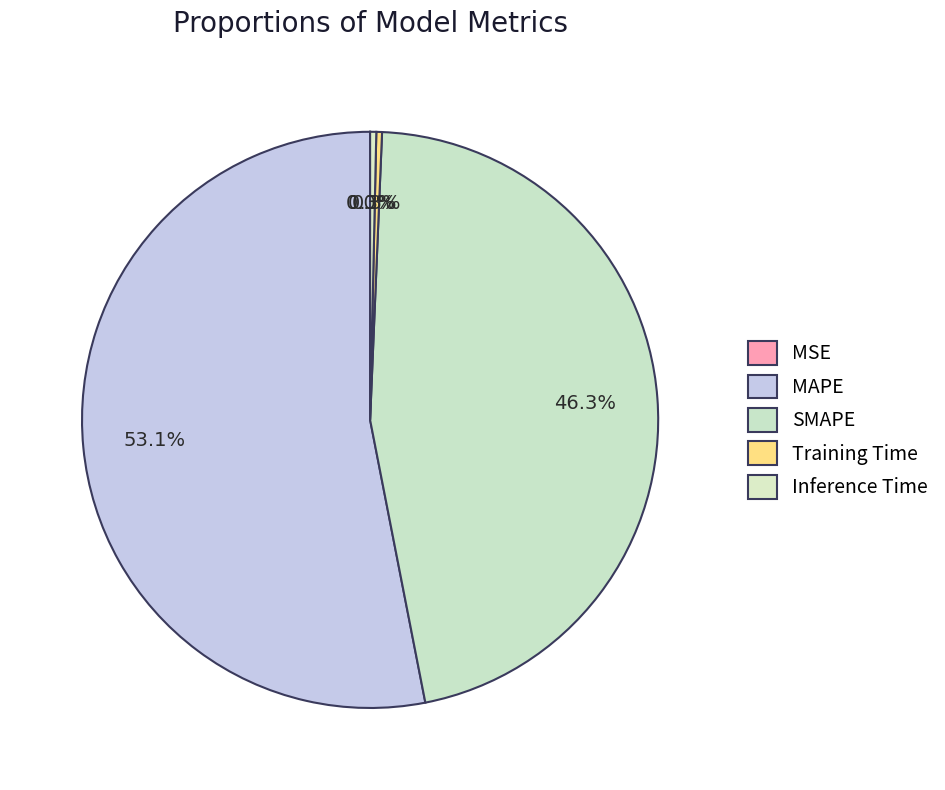

What is the largest slice in the pie chart?

MAPE